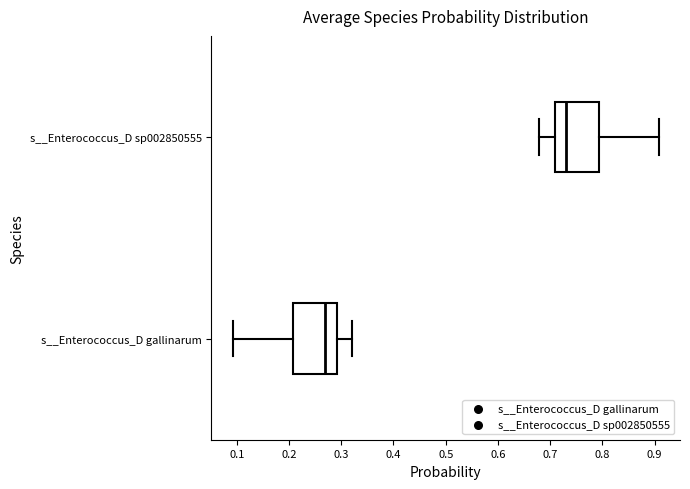

Reading bottom to top, transcribe this box plot: for each box, give where its median line is, the range the box spans, and where its two whiskers end, as read against the x-axis. The values are not printed on the chart, so give them approximately, as read against the axis.

s__Enterococcus_D gallinarum: median 0.27, box 0.21 to 0.29, whiskers 0.09 to 0.32
s__Enterococcus_D sp002850555: median 0.73, box 0.71 to 0.79, whiskers 0.68 to 0.91